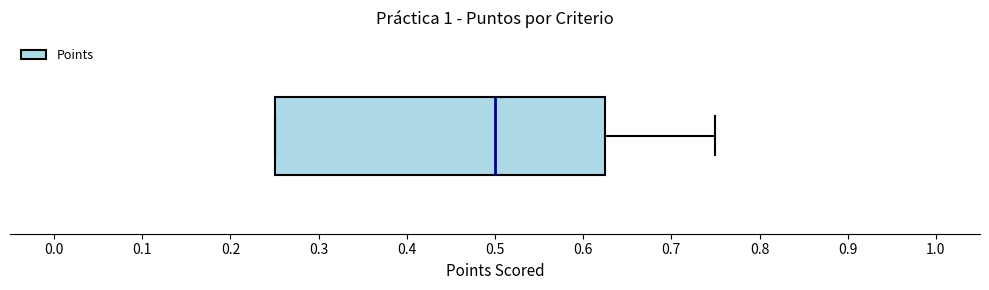

Where is the left edge of the box on the x-axis? The values are not printed on the chart, so give them approximately, as read against the axis.

0.25